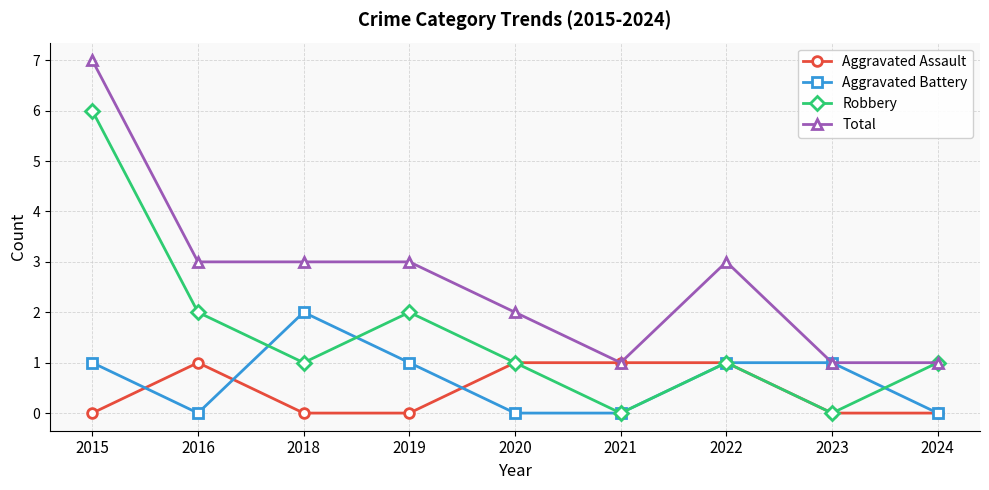

List the series in order of their peak value, highest first.

Total, Robbery, Aggravated Battery, Aggravated Assault